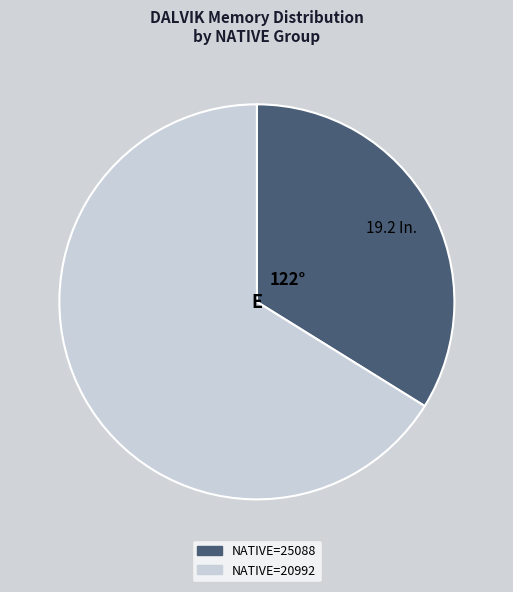

How many segments does this pie chart have?

2